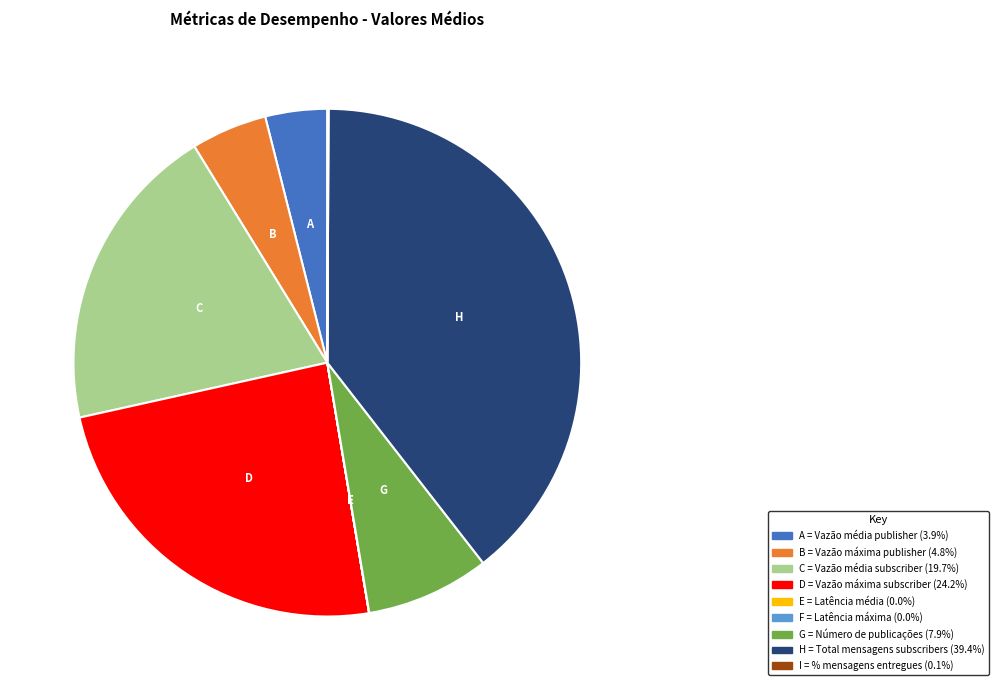

Does any single category account for the majority?

No